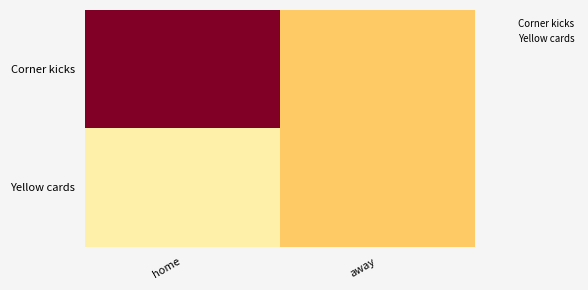

Which series changed the most between home and away?

Corner kicks